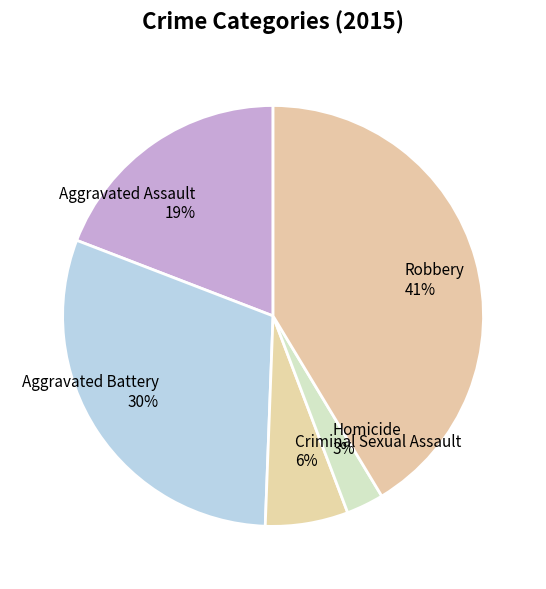

True or false: Aggravated Assault accounts for 19% of the total.

True